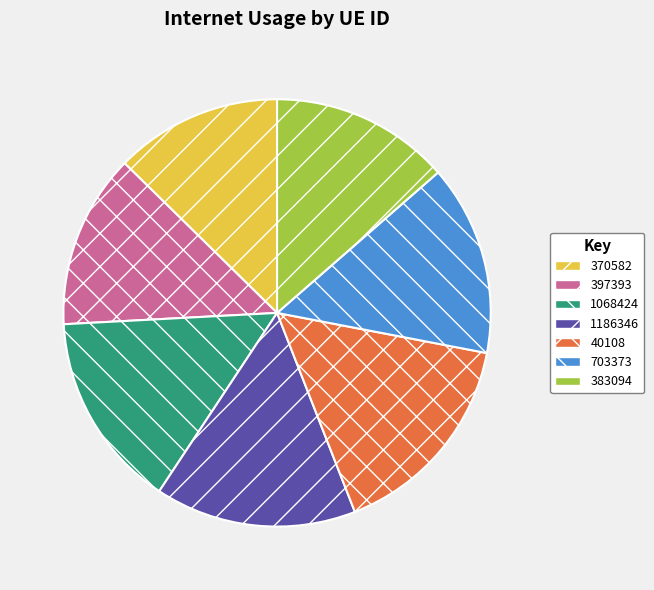

Which slice is the largest?

40108